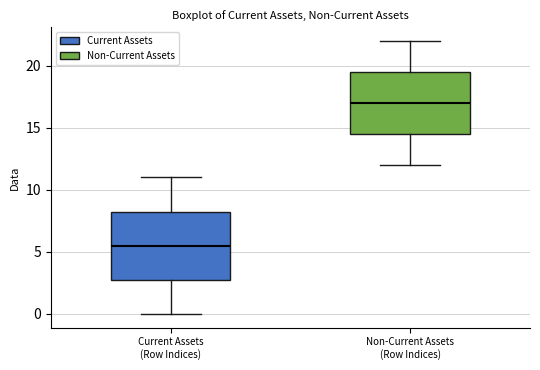

Reading left to right, read every box against the y-axis: the position of its median line, the range the box covers, and the ends of its whiskers. The values are not printed on the chart, so give them approximately, as read against the axis.

Current Assets (Row Indices): median 5.5, box 3.0 to 8.5, whiskers 0.0 to 11.0
Non-Current Assets (Row Indices): median 17.0, box 14.5 to 19.5, whiskers 12.0 to 22.0